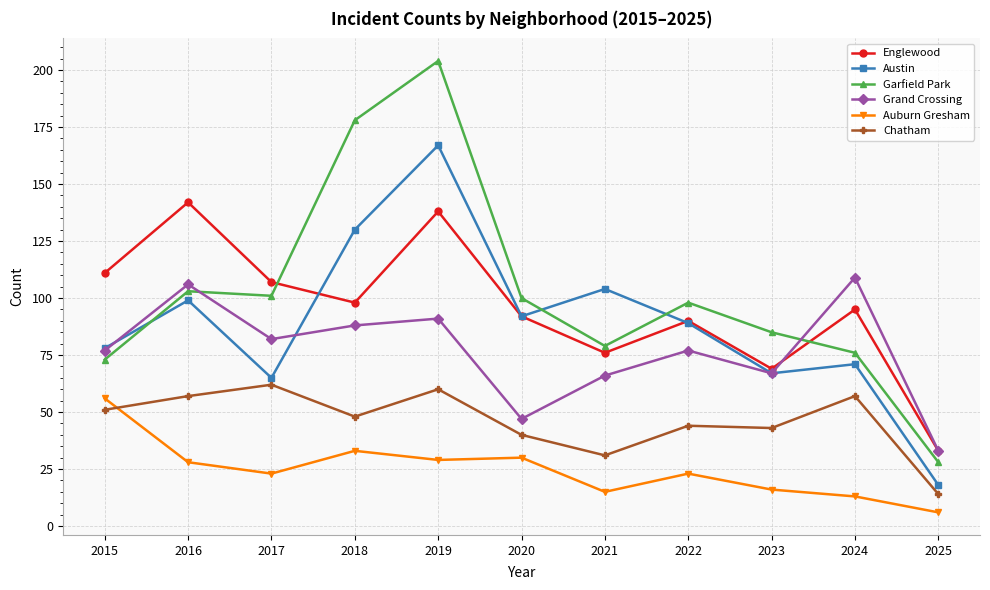

Which series has the widest spread of values?

Garfield Park